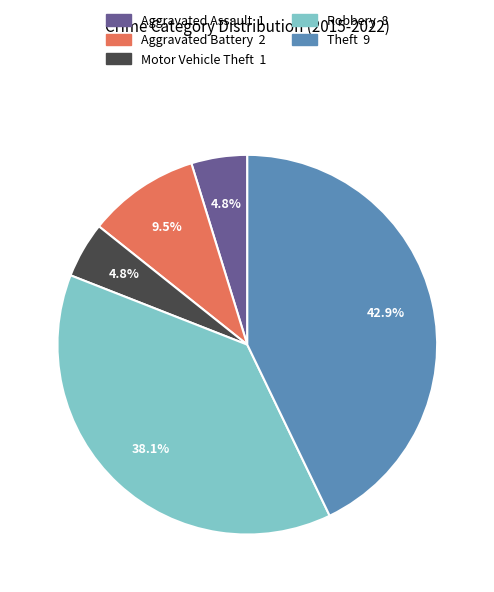

Between Theft 9 and Aggravated Assault 1, which is larger?

Theft 9